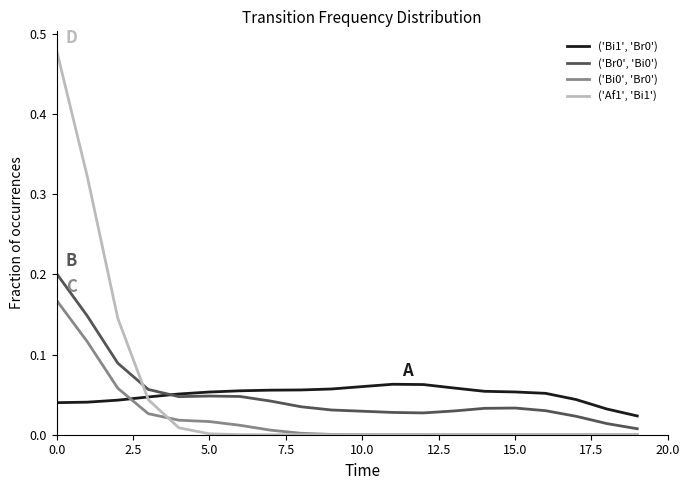

How many times do ('Bi0', 'Br0') and ('Af1', 'Bi1') cross each other?

1